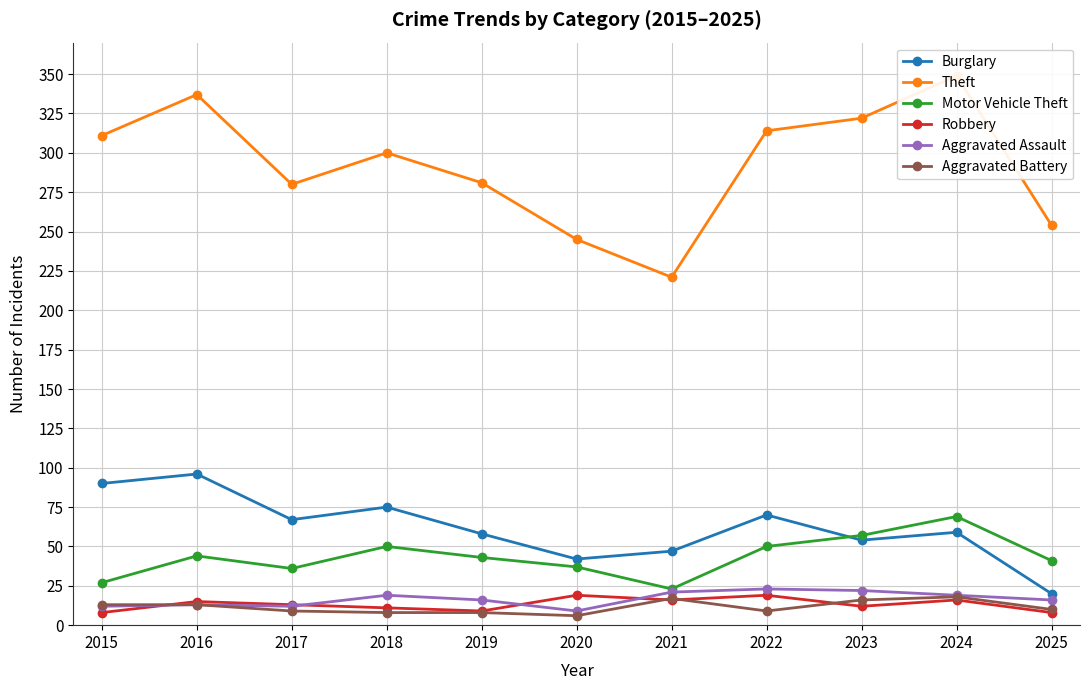

At which category does Theft reach its first local valley?

2017